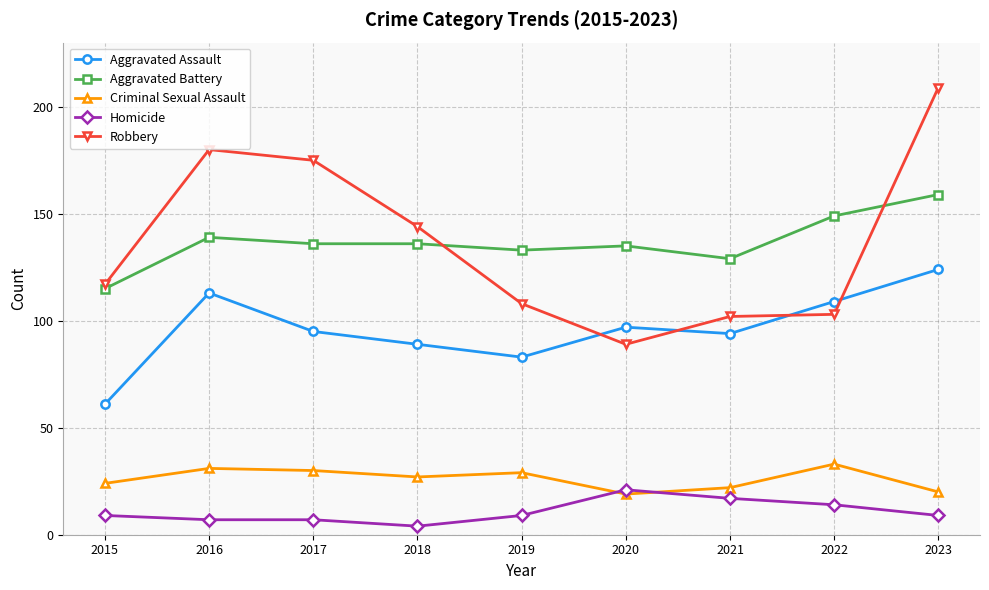

At 2020, list the series in order from largest to smallest.

Aggravated Battery, Aggravated Assault, Robbery, Homicide, Criminal Sexual Assault